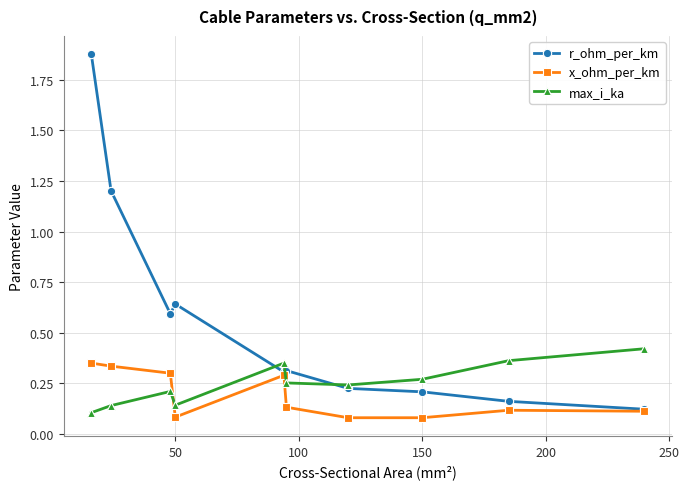

True or false: x_ohm_per_km has more than 0 interior local peaks.

True